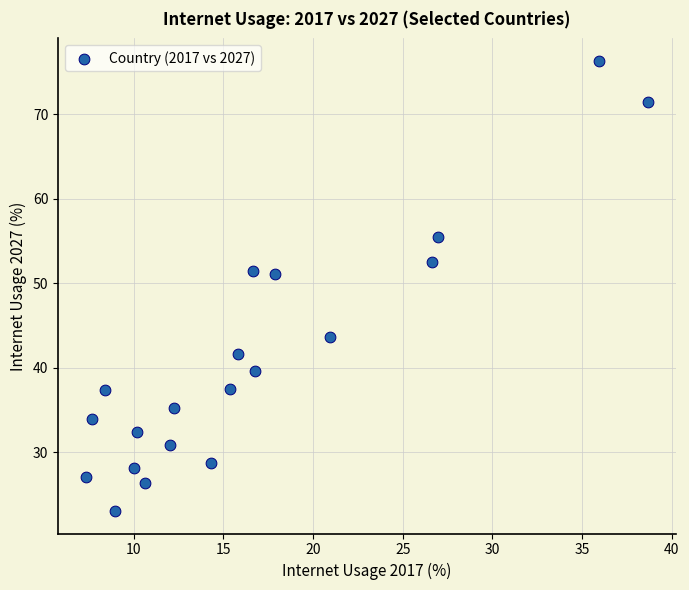

What is the range of X values (max minus min)?

31.3